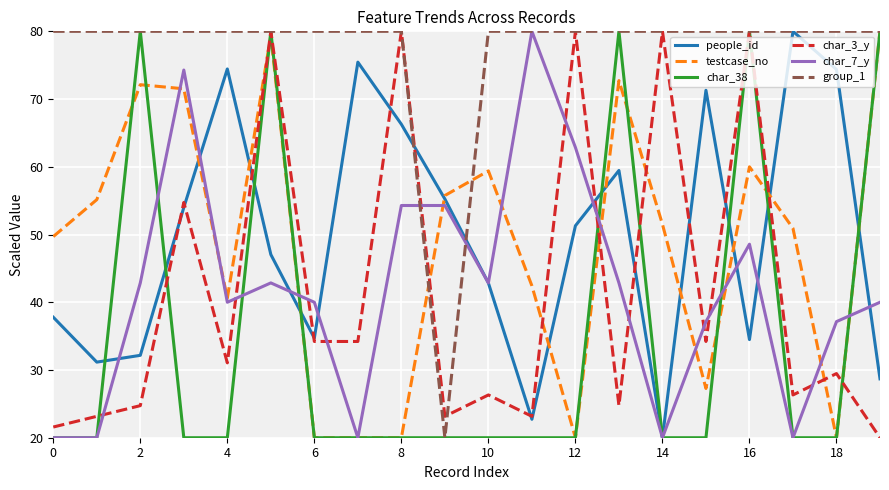

Which series has the largest total across all categories?

group_1